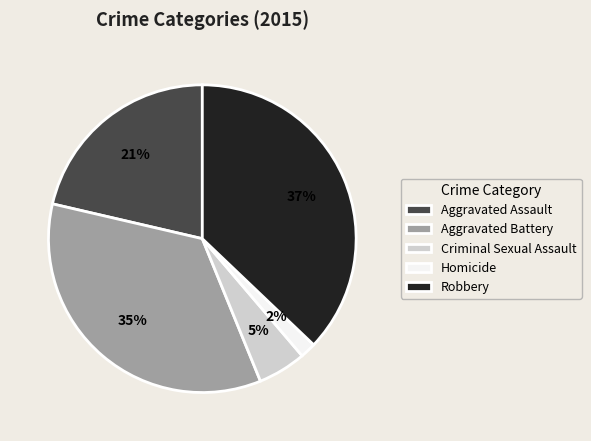

To the nearest percent, what is the difference between the Homicide and Aggravated Battery slice percentages?

33%